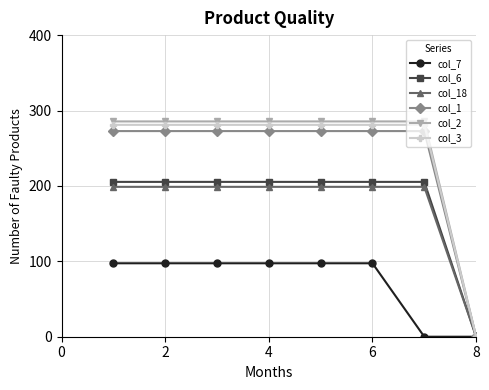

Which series has the widest spread of values?

col_2